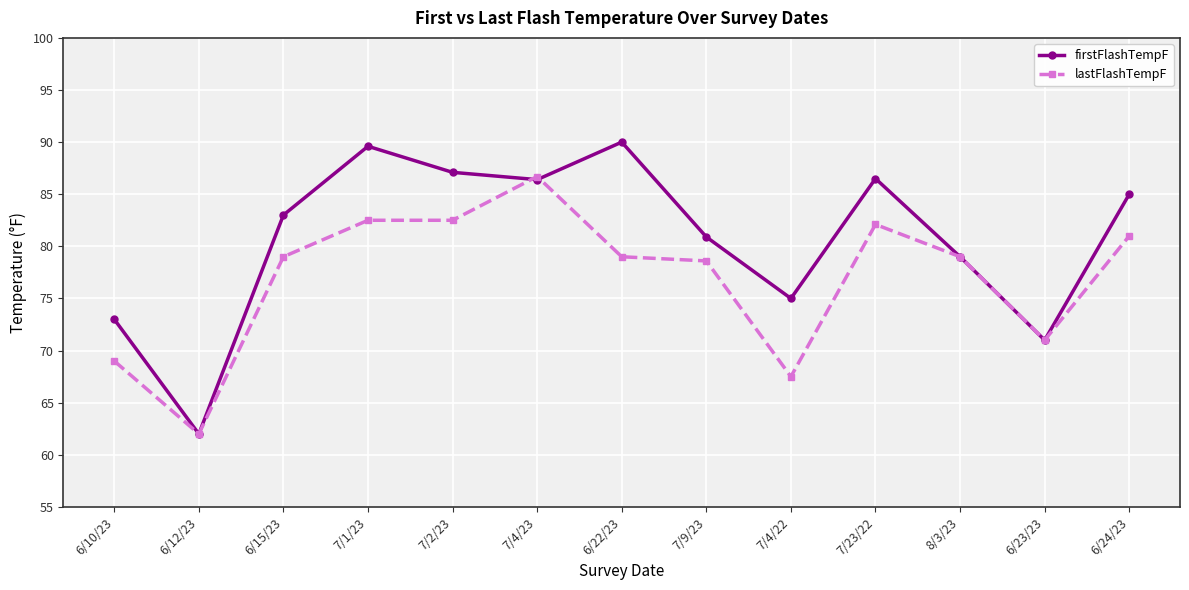

Is the value of lastFlashTempF at 6/24/23 greater than the value of firstFlashTempF at 6/22/23?

No